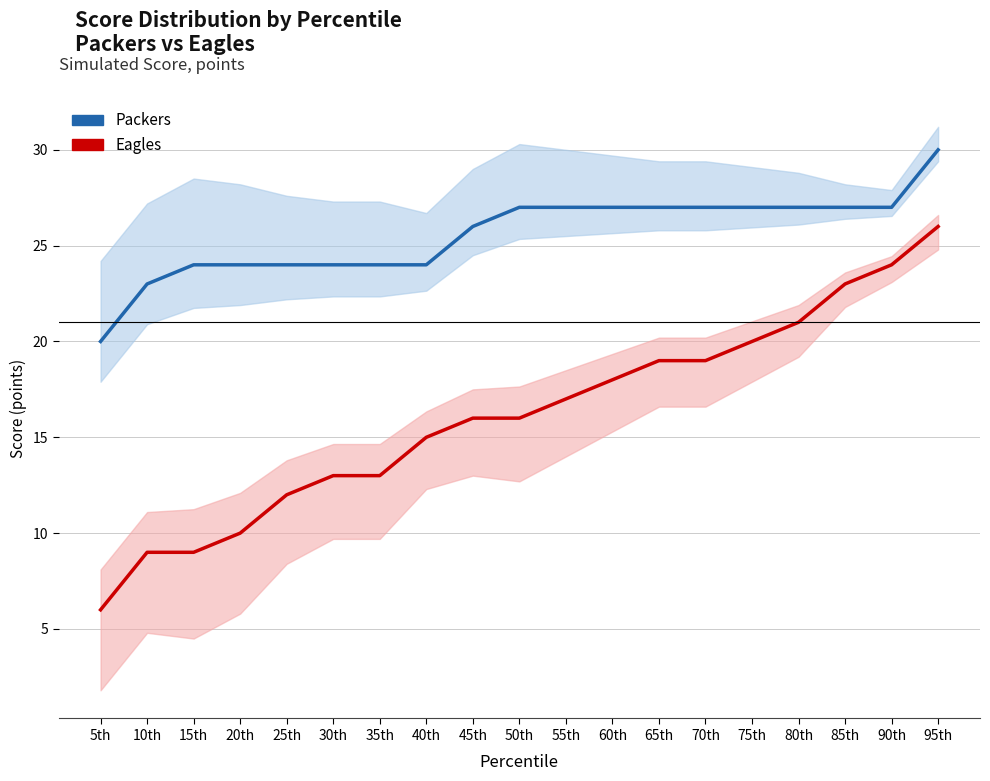

Rank the categories by Packers value from lowest to highest.

5th, 10th, 15th, 20th, 25th, 30th, 35th, 40th, 45th, 50th, 55th, 60th, 65th, 70th, 75th, 80th, 85th, 90th, 95th